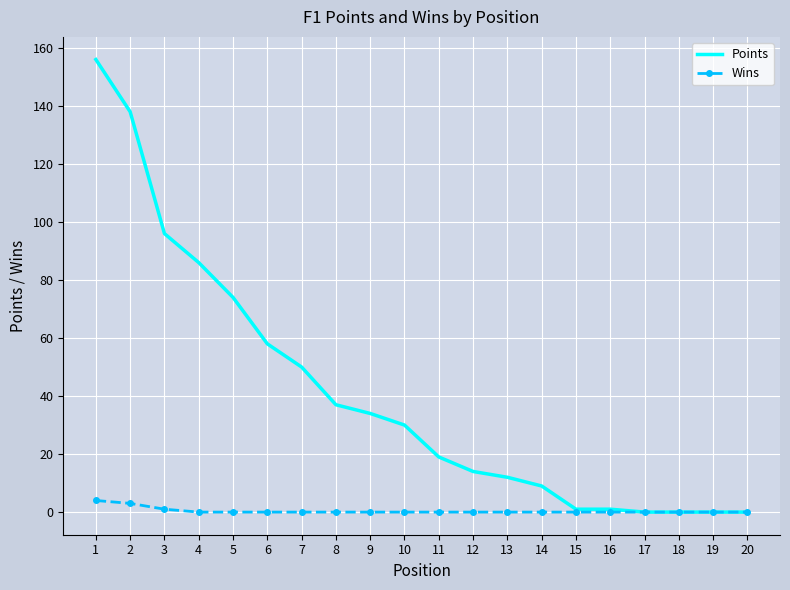

At which category is the sum across all series the highest?

1